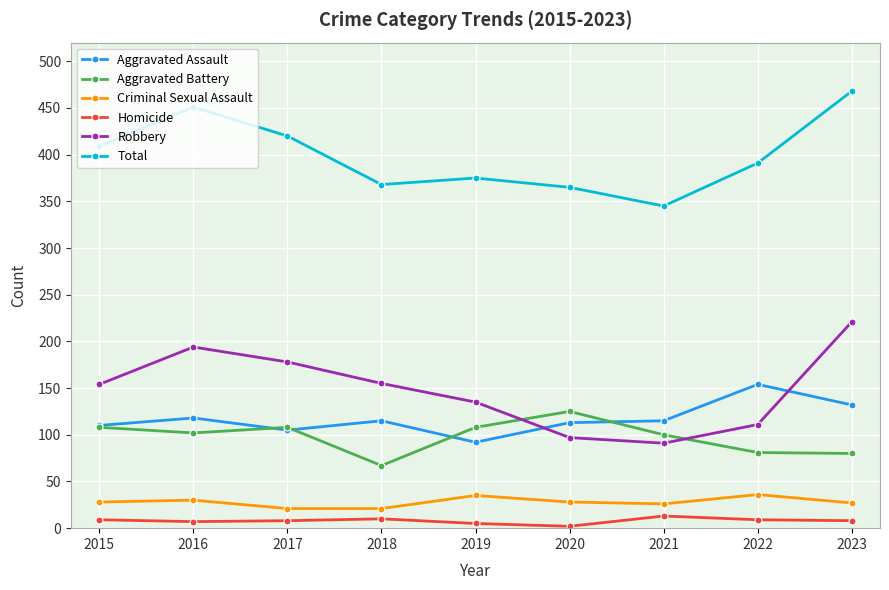

How many categories are shown in the chart?

9